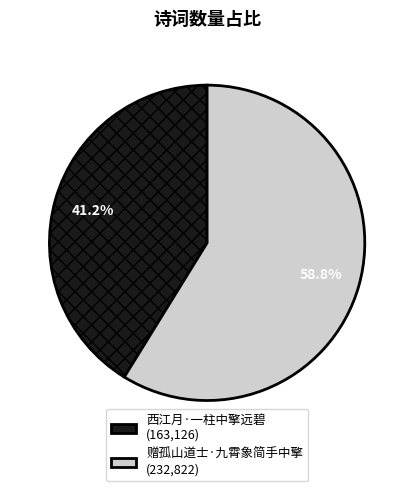

Is it true that 西江月·一柱中擎远碧 is 41% of the pie?

True